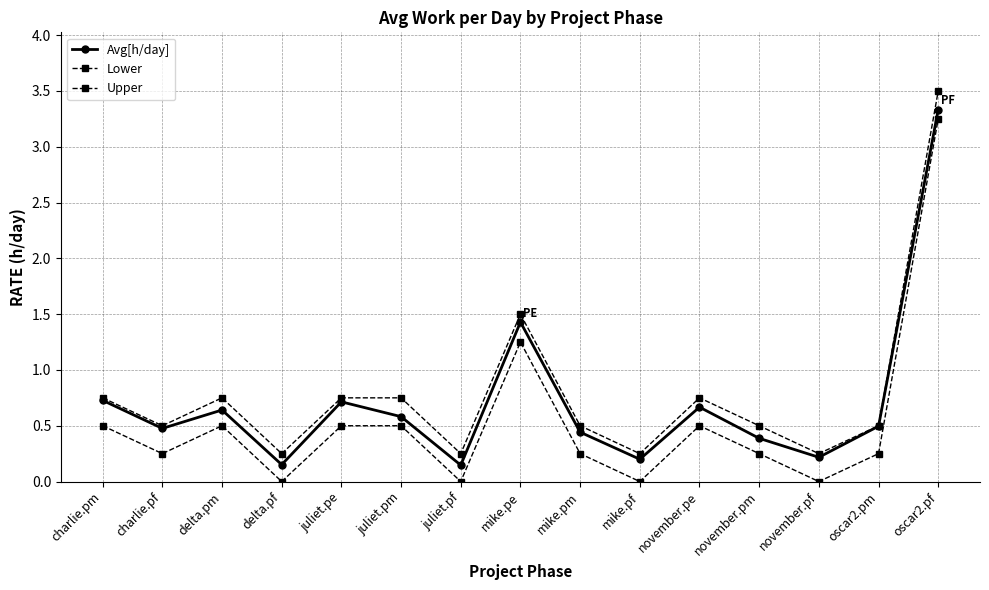

True or false: Avg[h/day] and Lower cross at least once.

False